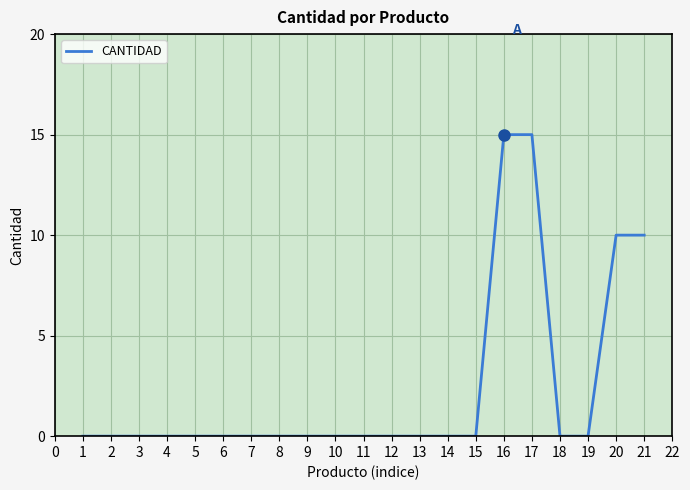

What is the greatest value displayed?

15